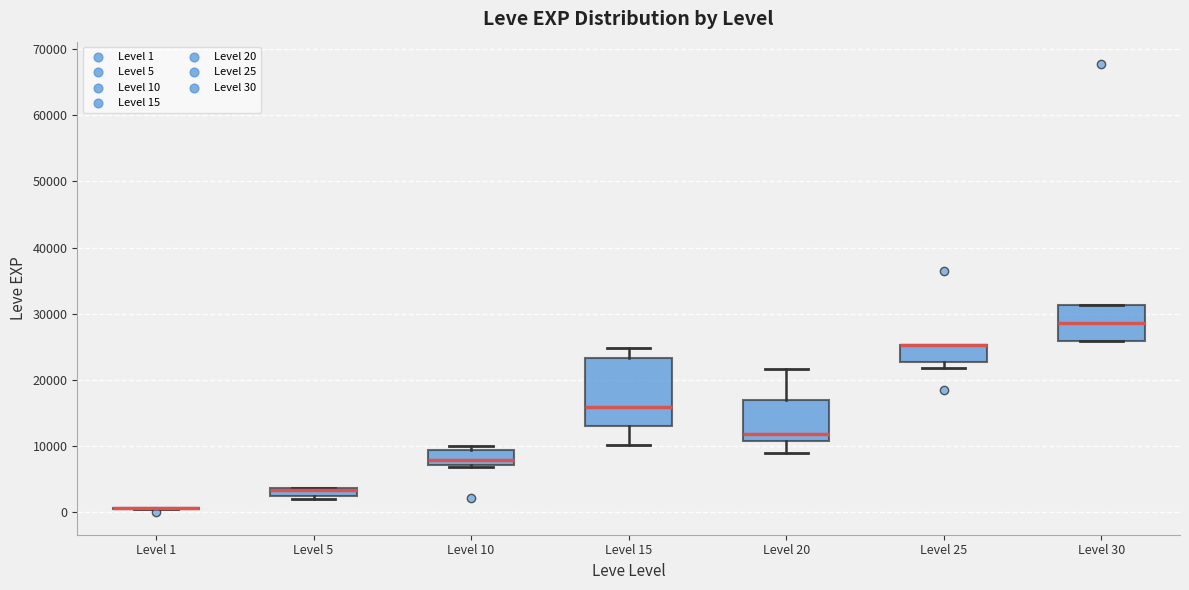

Comparing the boxes themselves (not the whiskers), which one is the tallest?

Level 15